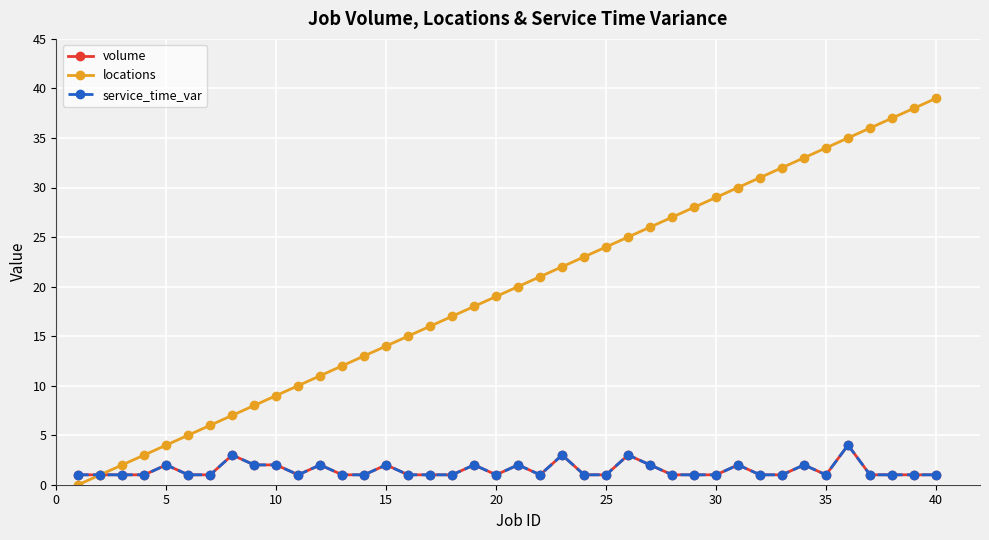

Does the chart have visible grid lines?

Yes